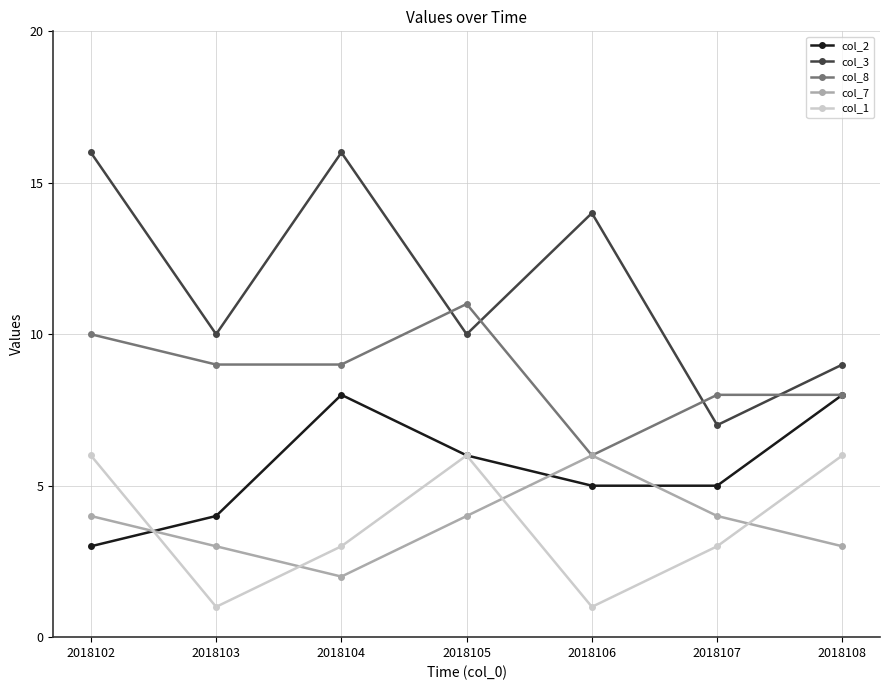

Reading left to right, what are all the values shown in this chart?

col_2: 3	4	8	6	5	5	8
col_3: 16	10	16	10	14	7	9
col_8: 10	9	9	11	6	8	8
col_7: 4	3	2	4	6	4	3
col_1: 6	1	3	6	1	3	6